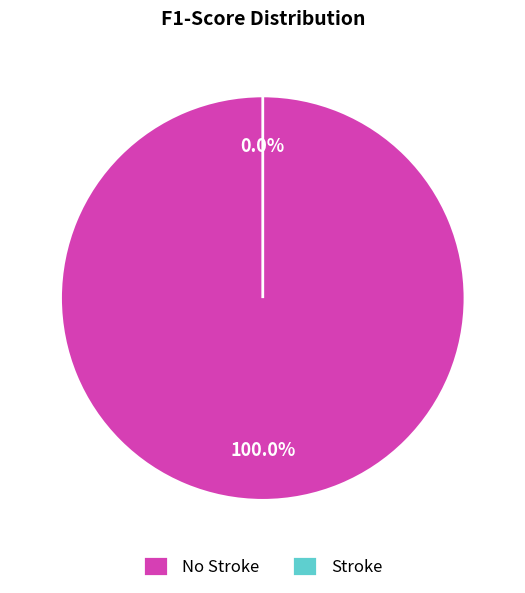

How many slices are in this pie chart?

2